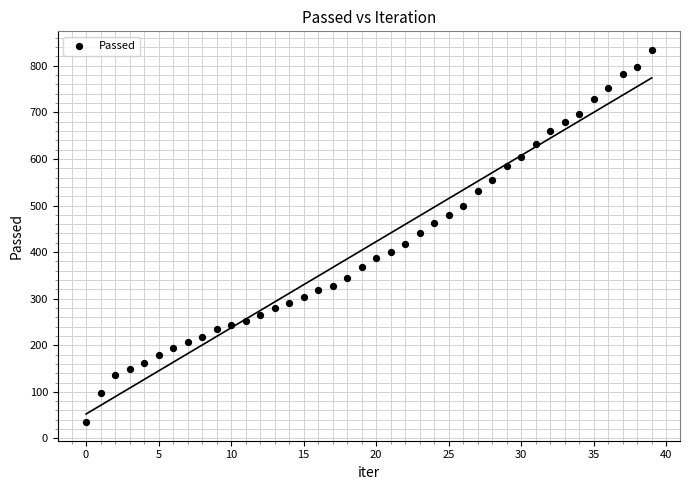

What is the range of Y values (max minus min)?

799